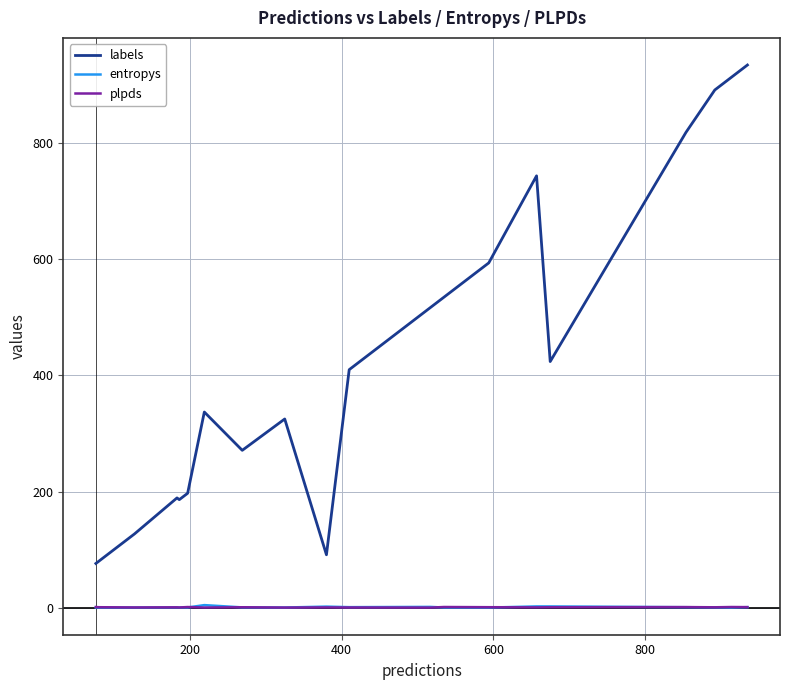

What is the maximum value for labels?

935.0